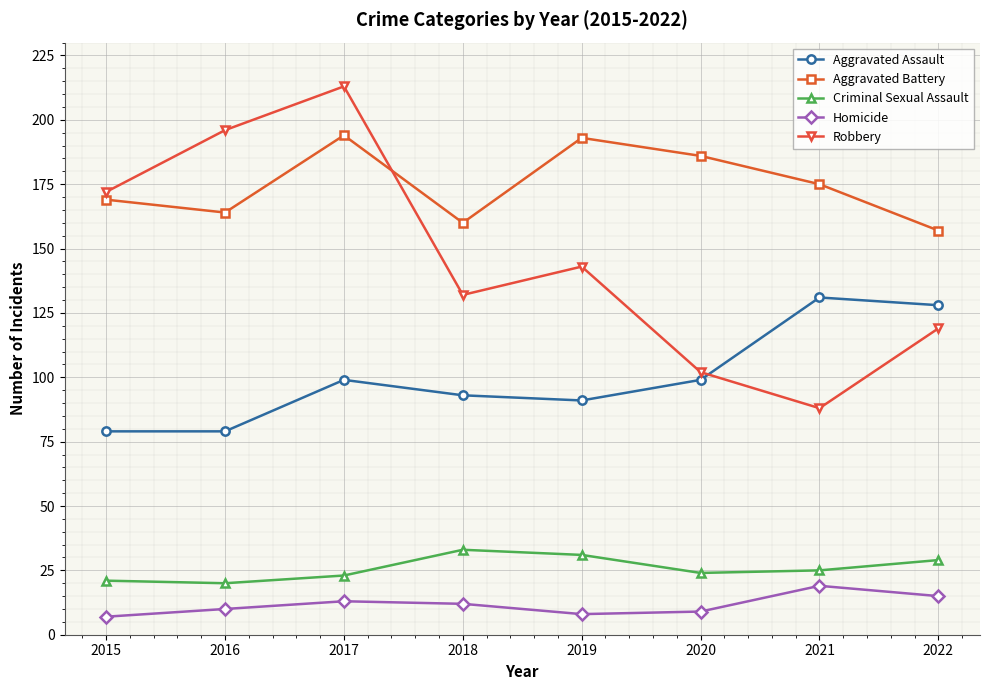

Read the Homicide value at 2021.

19